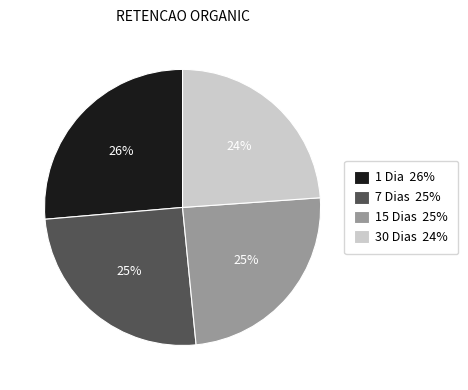

Does 30 Dias account for over 50% of the chart?

No